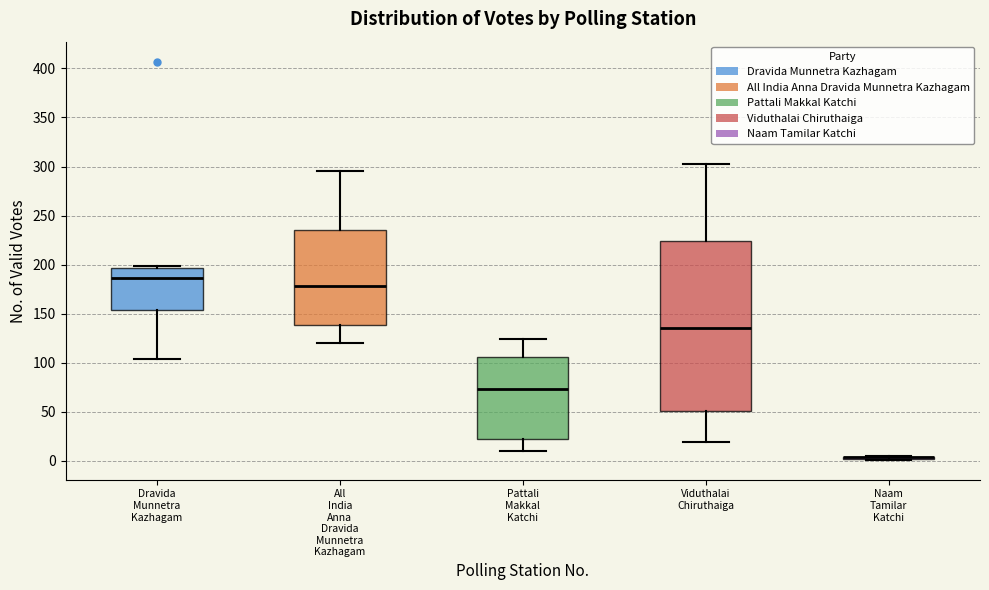

Where is the lower edge of the box for Viduthalai Chiruthaiga on the y-axis? The values are not printed on the chart, so give them approximately, as read against the axis.

50